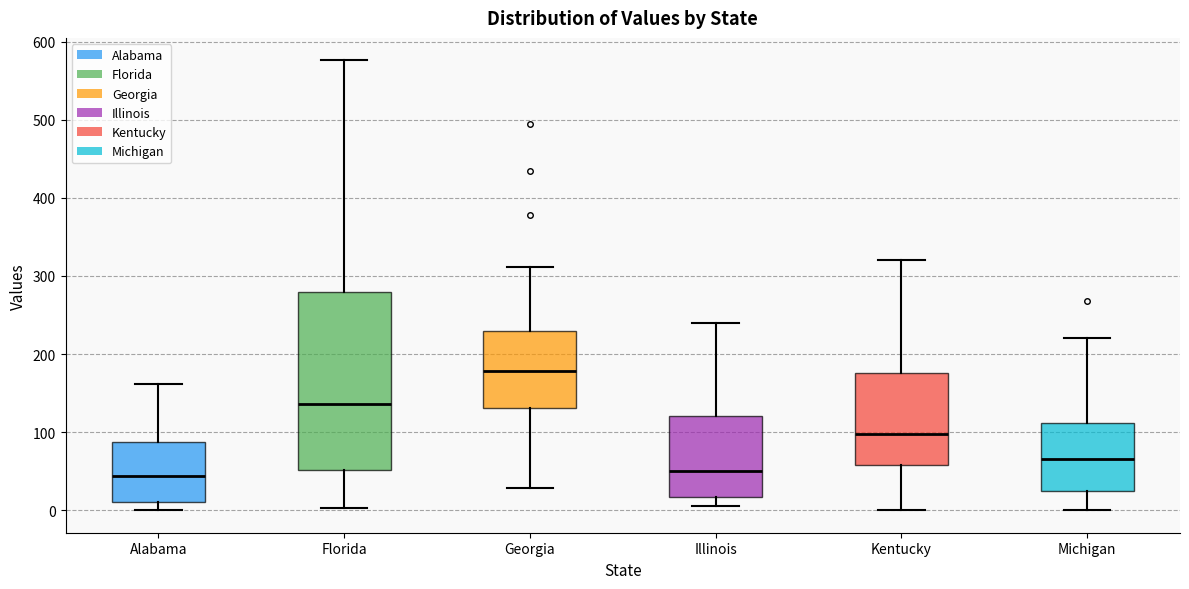

Where does the median line of the box for Alabama sit on the y-axis? The values are not printed on the chart, so give them approximately, as read against the axis.

40